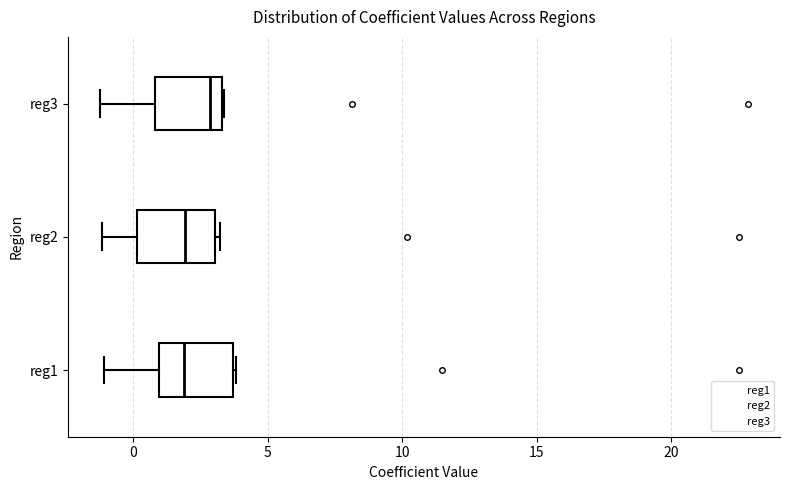

Reading bottom to top, read every box against the x-axis: the position of its median line, the range the box covers, and the ends of its whiskers. The values are not printed on the chart, so give them approximately, as read against the axis.

reg1: median 2.0, box 1.0 to 3.5, whiskers -1.0 to 4.0
reg2: median 2.0, box 0.0 to 3.0, whiskers -1.0 to 3.0 (just right of the box's right edge)
reg3: median 3.0, box 1.0 to 3.5, whiskers -1.0 to 3.5